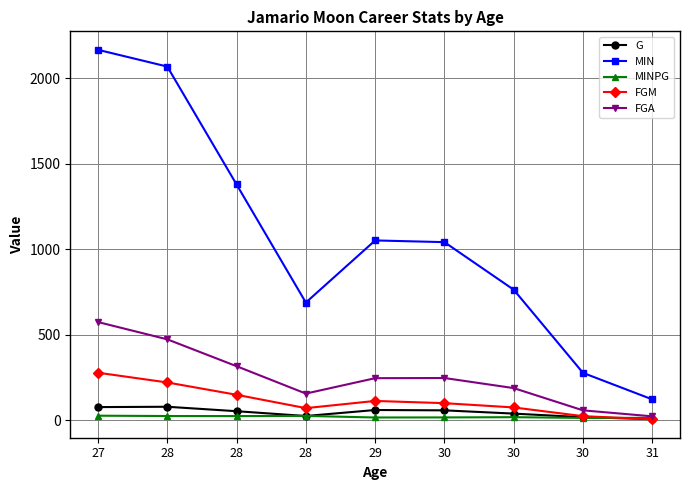

Is it true that FGA equals 149.2 at 30?

False